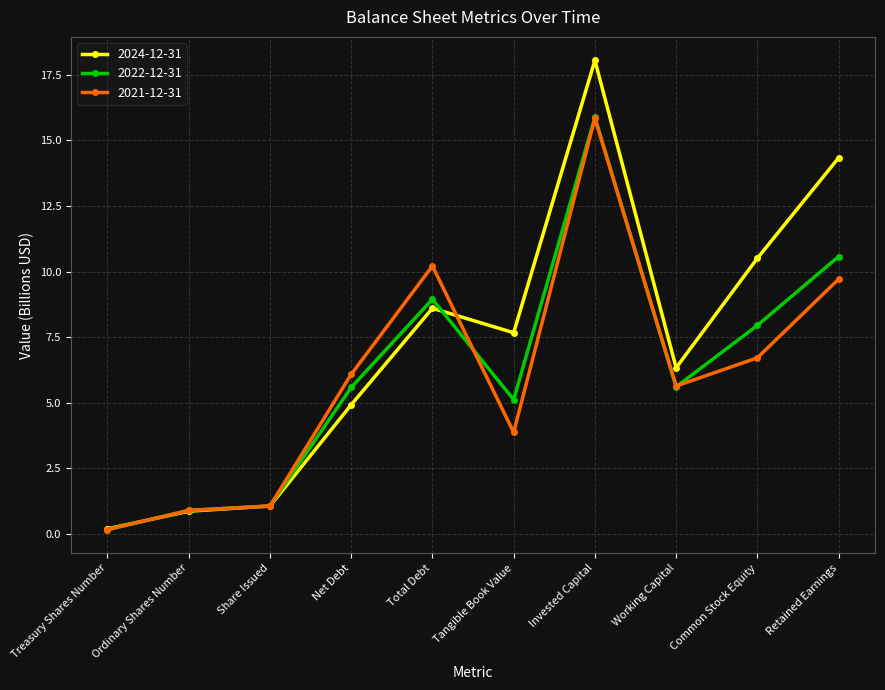

What is the label of the 3rd point from the left?

Share Issued